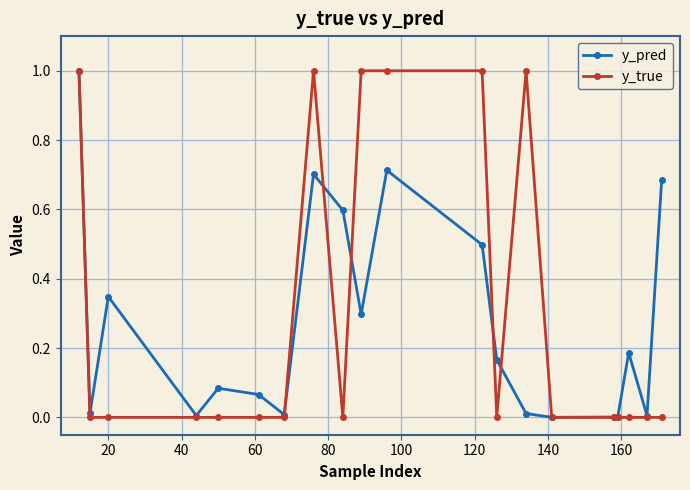

True or false: y_true and y_pred cross at least once.

True